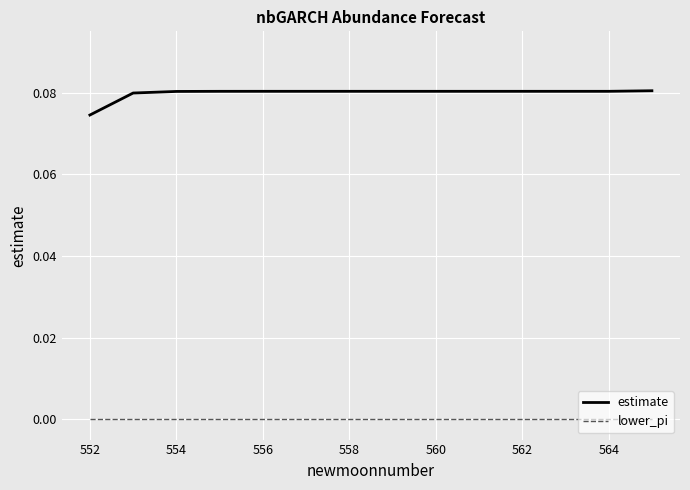

Which series has the largest range (max minus min)?

estimate